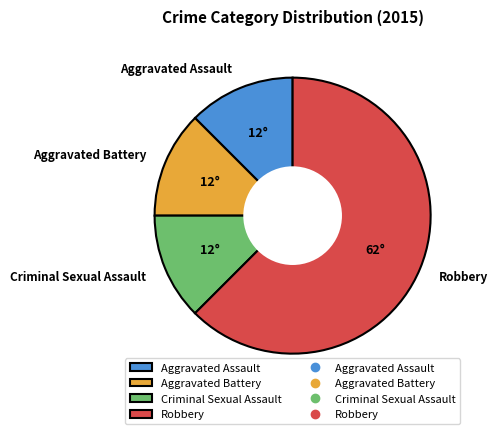

Do Aggravated Assault and Criminal Sexual Assault together represent more than half of the pie?

No